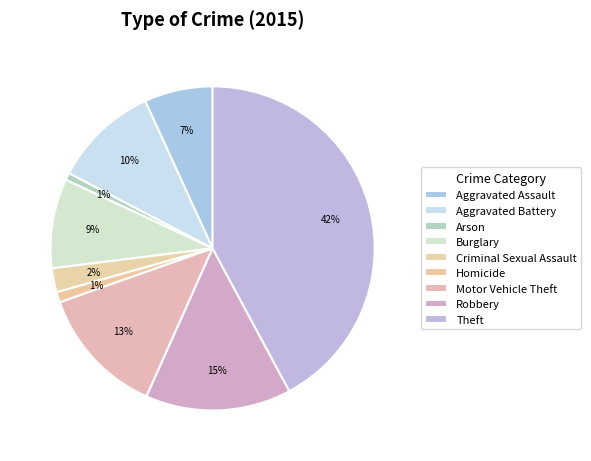

The Aggravated Assault slice represents 7% of the pie. True or false?

True